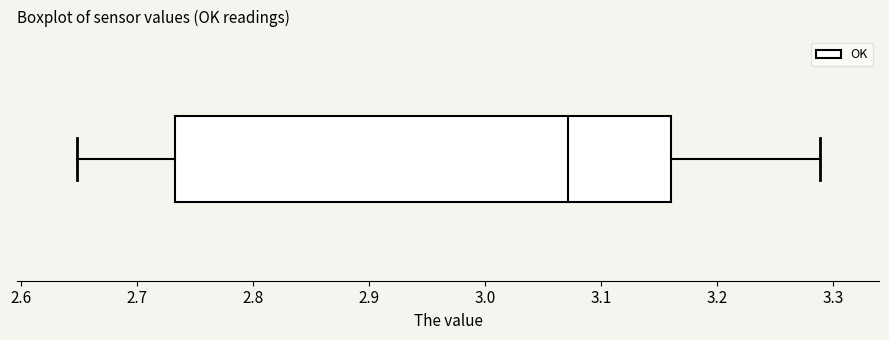

Transcribe this box plot: give where the median line is, the range the box spans, and where the two whiskers end, as read against the x-axis. The values are not printed on the chart, so give them approximately, as read against the axis.

median 3.07, box 2.73 to 3.16, whiskers 2.65 to 3.29